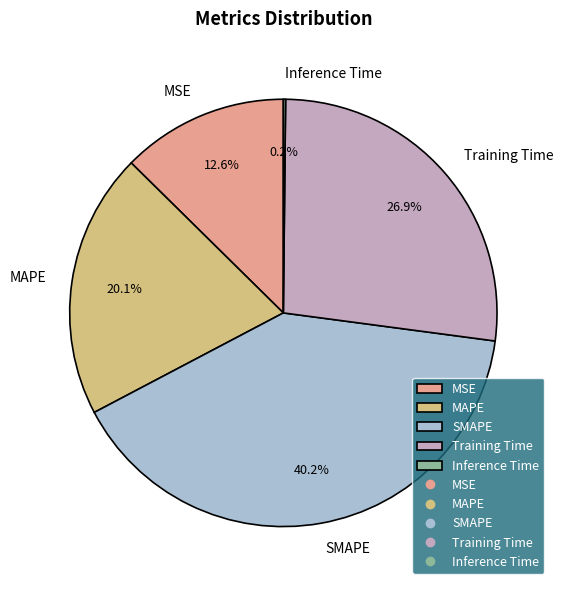

Which category has the biggest portion of the pie?

SMAPE